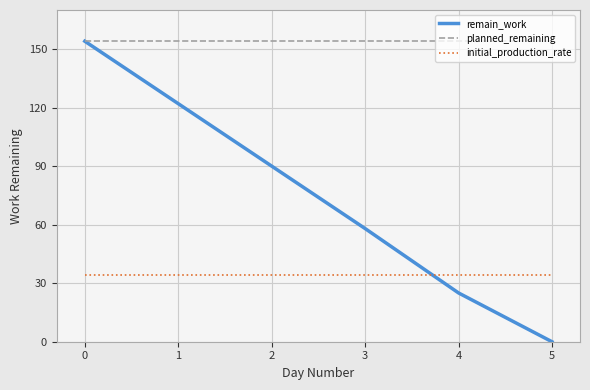

Between which two adjacent categories do initial_production_rate and remain_work first intersect?

3 and 4